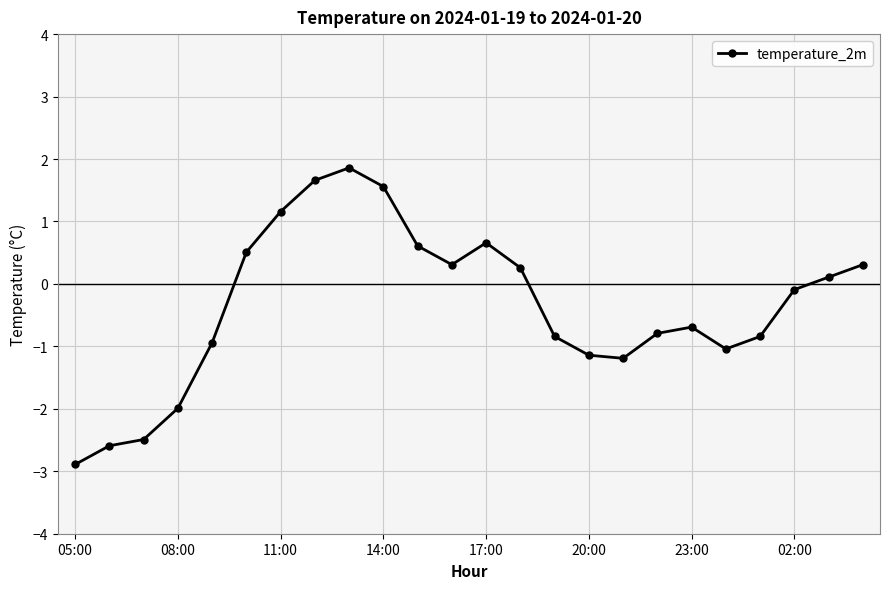

True or false: there are more than 2 points higher than both neighbors.

True